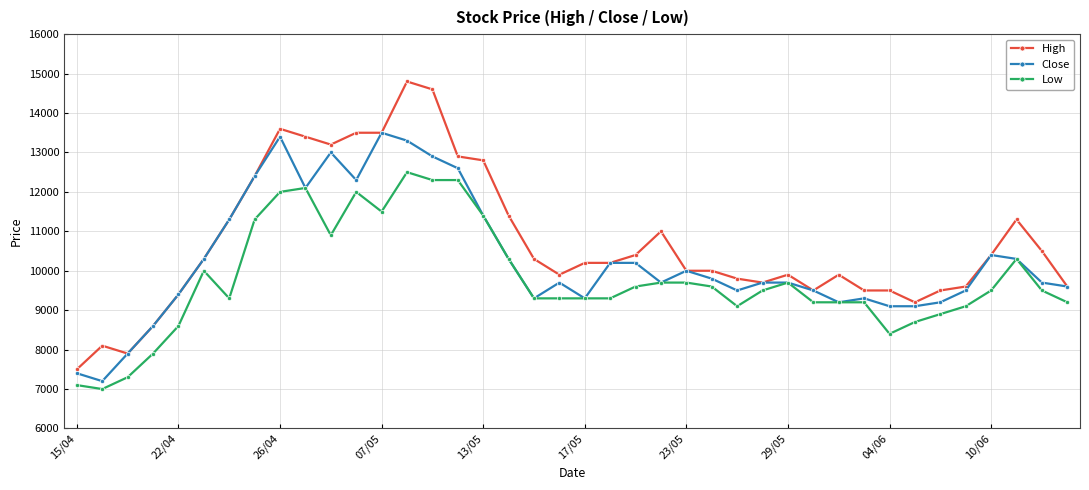

True or false: Close has more than 1 points higher than both neighbors.

True